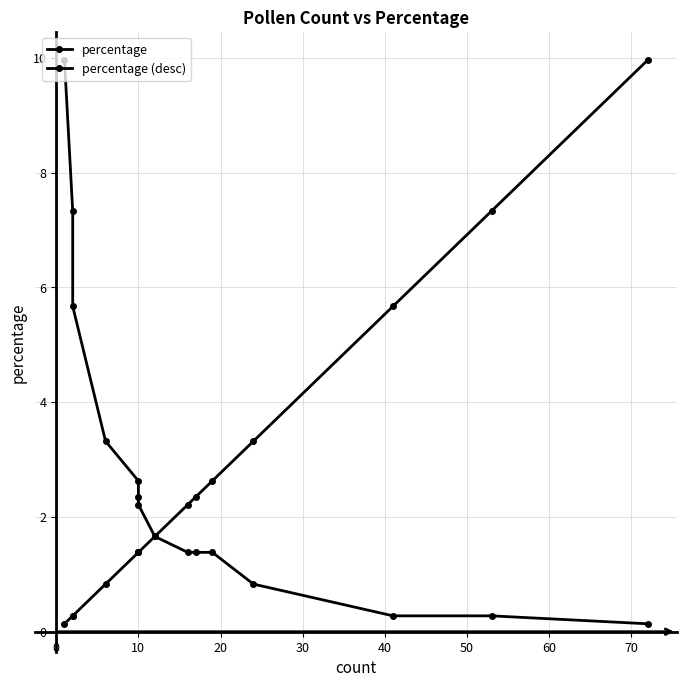

What are all the series names shown in the legend?

percentage, percentage (desc)